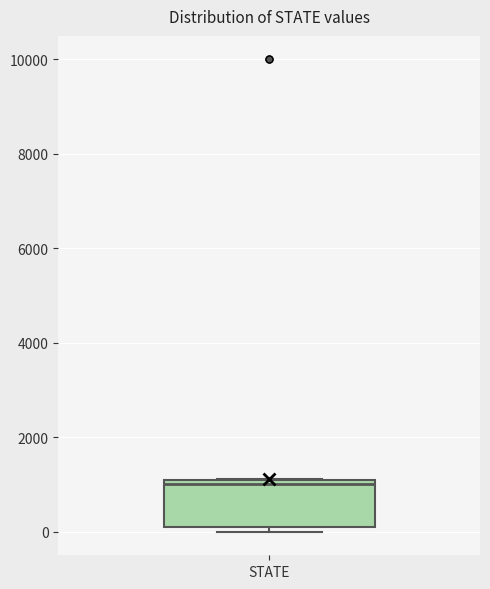

Read this box plot against the y-axis: the position of the median line, the range covered by the box, and the ends of both whiskers. The values are not printed on the chart, so give them approximately, as read against the axis.

median 1000, box 200 to 1200, whiskers 0 to 1200